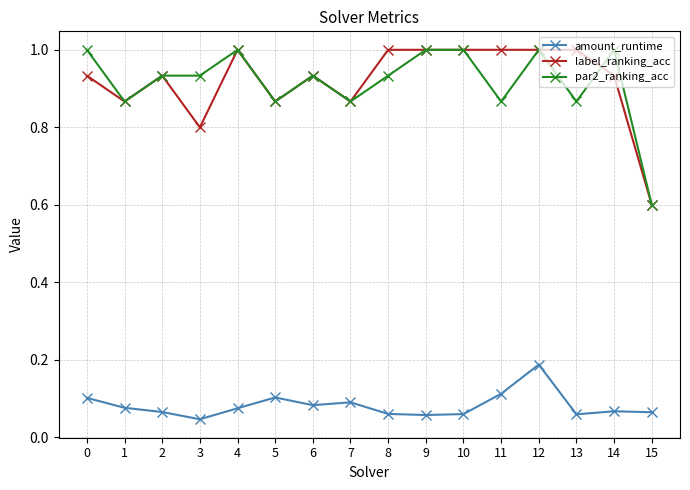

Count the label_ranking_acc values in the range 0 to 1.

16